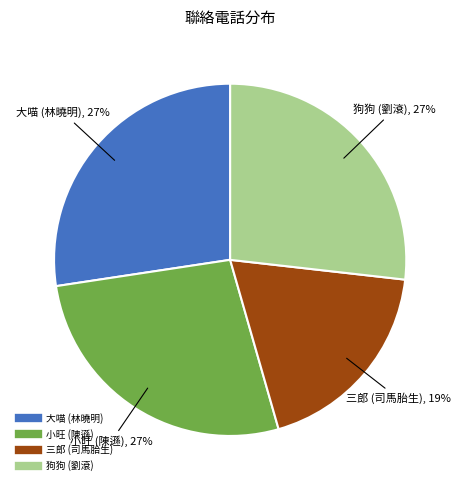

Count the number of slices in the pie.

4